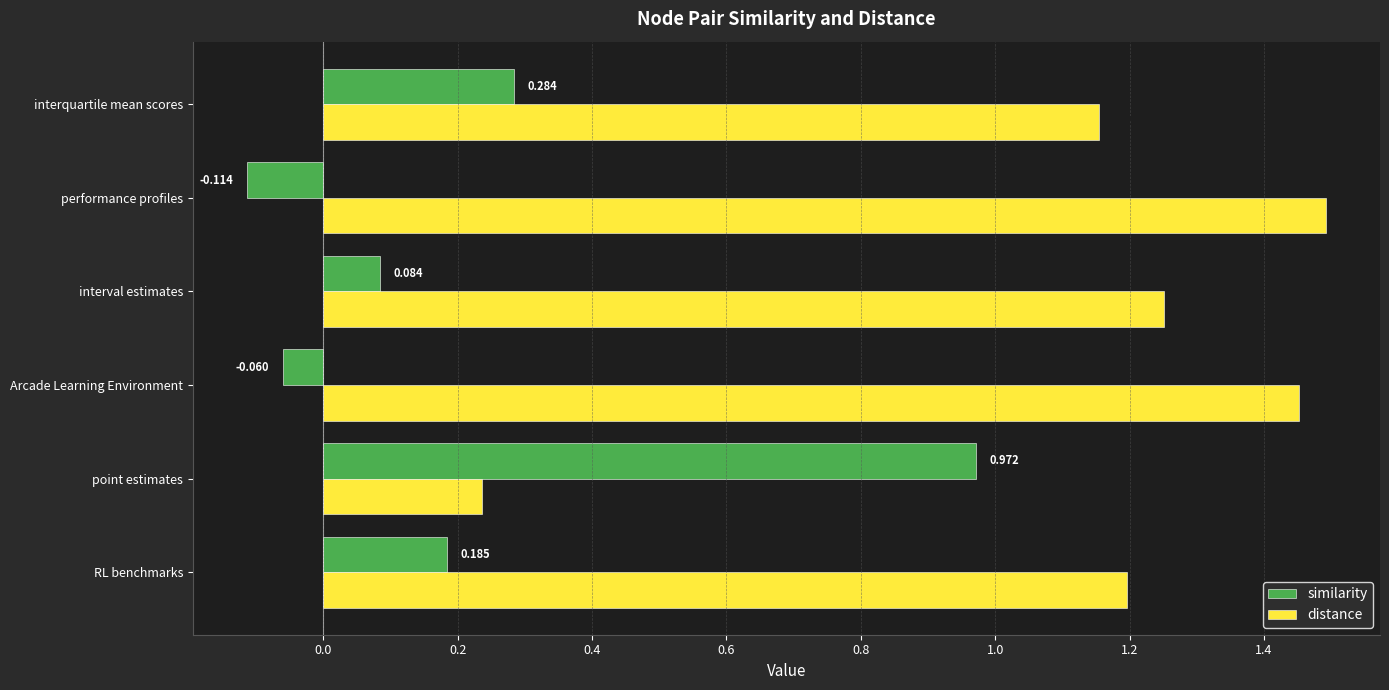

Which category has the lowest value across all series?

performance profiles